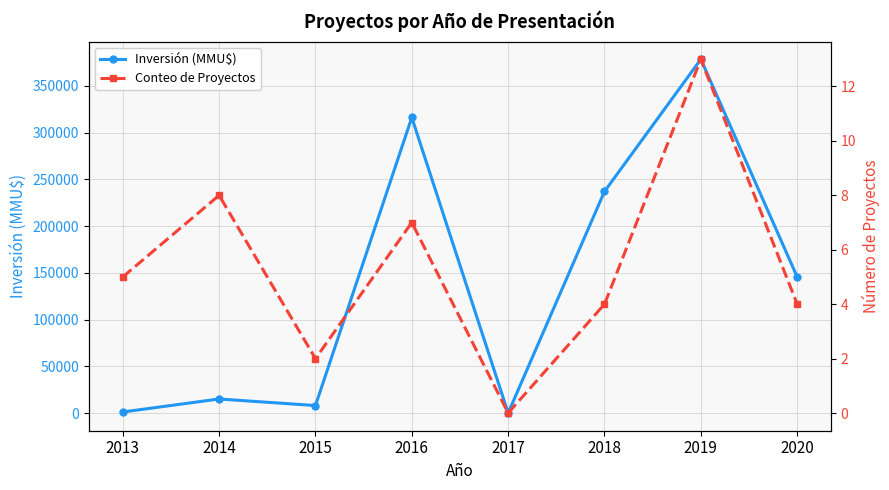

What are all the series names shown in the legend?

Inversión (MMU$), Conteo de Proyectos